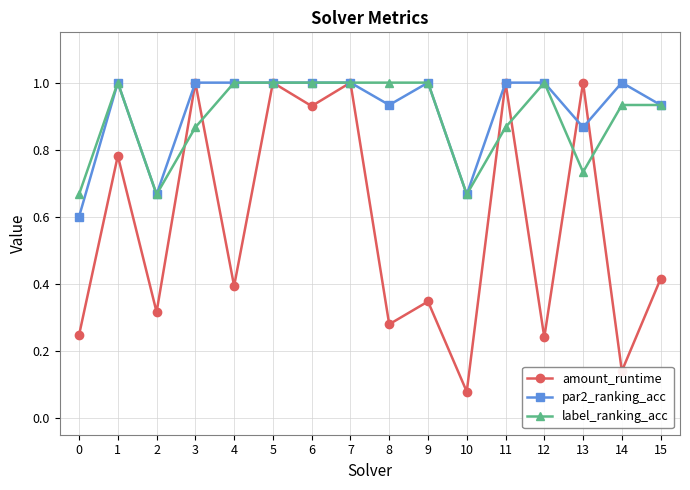

What is the sum of all par2_ranking_acc values?

14.7